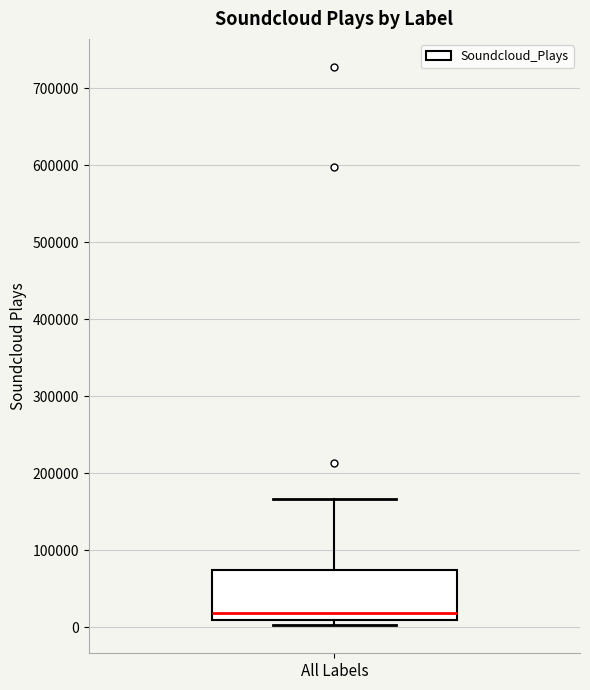

Transcribe this box plot: give where the median line is, the range the box spans, and where the two whiskers end, as read against the y-axis. The values are not printed on the chart, so give them approximately, as read against the axis.

median 20000, box 10000 to 70000, whiskers 0 to 170000